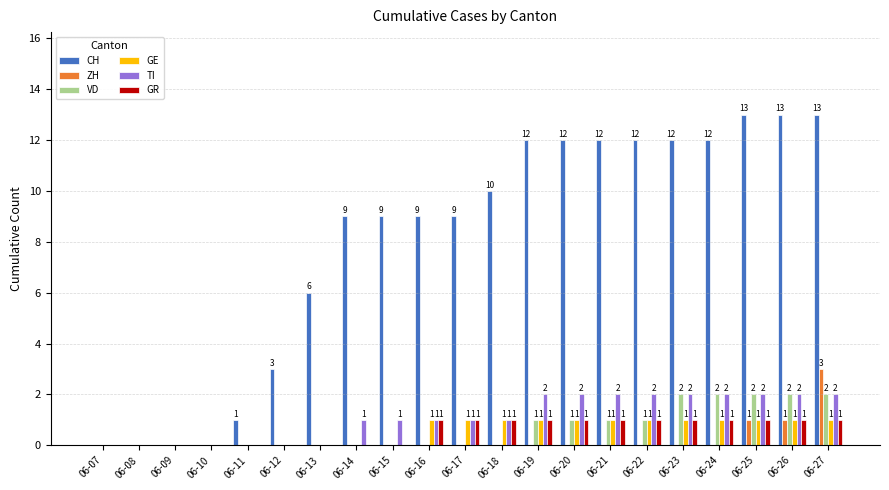

Reading left to right, extract all data points from this chart.

CH: 06-07=0	06-08=0	06-09=0	06-10=0	06-11=1	06-12=3	06-13=6	06-14=9	06-15=9	06-16=9	06-17=9	06-18=10	06-19=12	06-20=12	06-21=12	06-22=12	06-23=12	06-24=12	06-25=13	06-26=13	06-27=13
ZH: 06-07=0	06-08=0	06-09=0	06-10=0	06-11=0	06-12=0	06-13=0	06-14=0	06-15=0	06-16=0	06-17=0	06-18=0	06-19=0	06-20=0	06-21=0	06-22=0	06-23=0	06-24=0	06-25=1	06-26=1	06-27=3
VD: 06-07=0	06-08=0	06-09=0	06-10=0	06-11=0	06-12=0	06-13=0	06-14=0	06-15=0	06-16=0	06-17=0	06-18=0	06-19=1	06-20=1	06-21=1	06-22=1	06-23=2	06-24=2	06-25=2	06-26=2	06-27=2
GE: 06-07=0	06-08=0	06-09=0	06-10=0	06-11=0	06-12=0	06-13=0	06-14=0	06-15=0	06-16=1	06-17=1	06-18=1	06-19=1	06-20=1	06-21=1	06-22=1	06-23=1	06-24=1	06-25=1	06-26=1	06-27=1
TI: 06-07=0	06-08=0	06-09=0	06-10=0	06-11=0	06-12=0	06-13=0	06-14=1	06-15=1	06-16=1	06-17=1	06-18=1	06-19=2	06-20=2	06-21=2	06-22=2	06-23=2	06-24=2	06-25=2	06-26=2	06-27=2
GR: 06-07=0	06-08=0	06-09=0	06-10=0	06-11=0	06-12=0	06-13=0	06-14=0	06-15=0	06-16=1	06-17=1	06-18=1	06-19=1	06-20=1	06-21=1	06-22=1	06-23=1	06-24=1	06-25=1	06-26=1	06-27=1